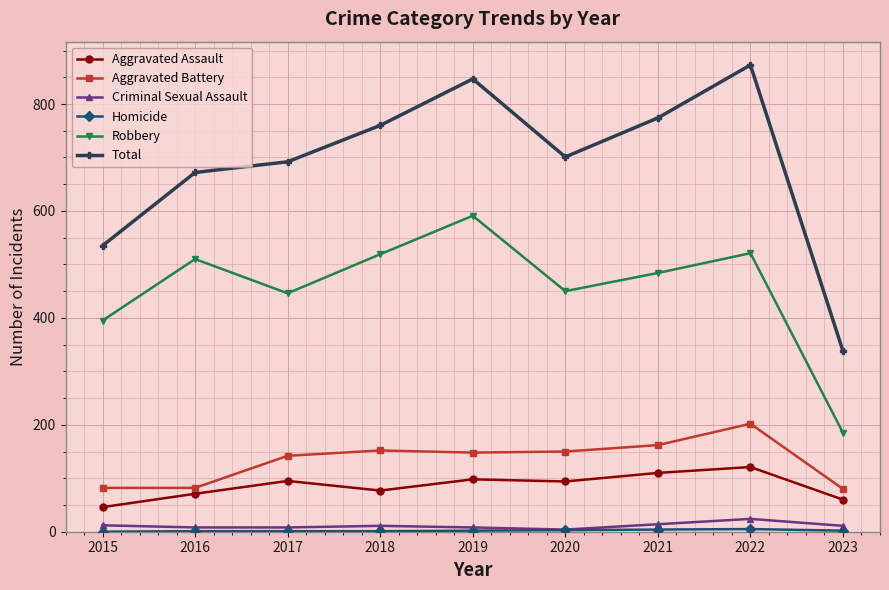

In Total, how many points are higher than both neighbors (excluding endpoints)?

2